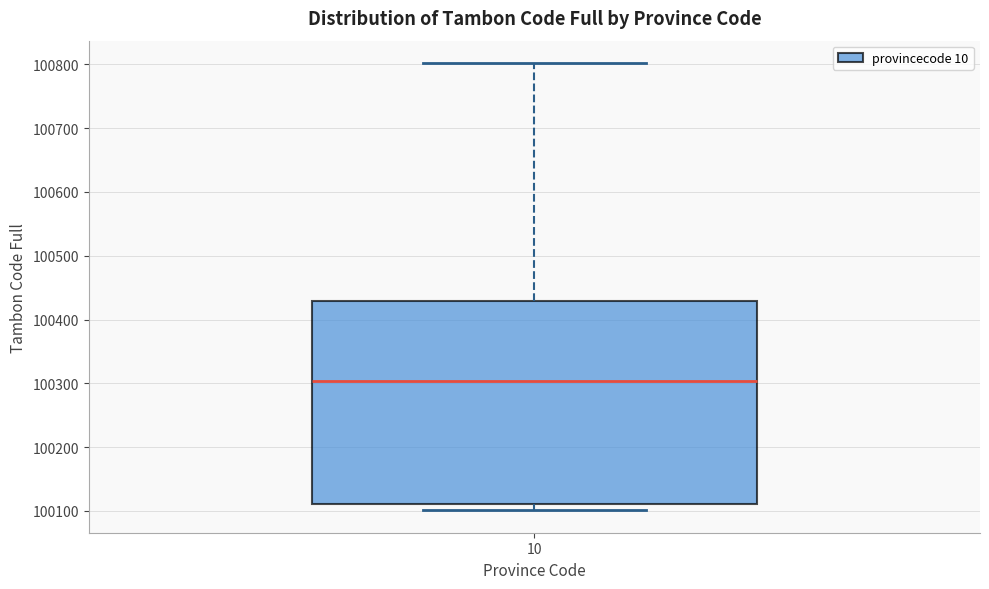

Where is the upper edge of the box at x = 10 on the y-axis? The values are not printed on the chart, so give them approximately, as read against the axis.

100430